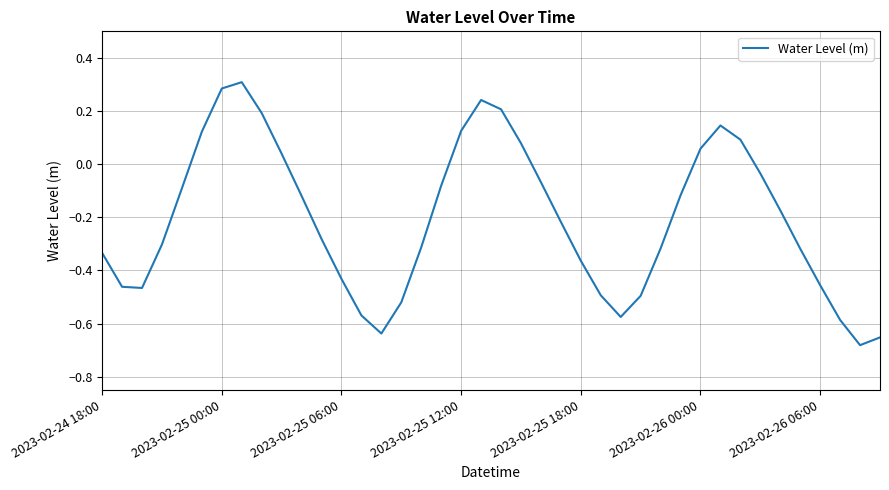

What is the difference between the maximum and minimum values?

1.0